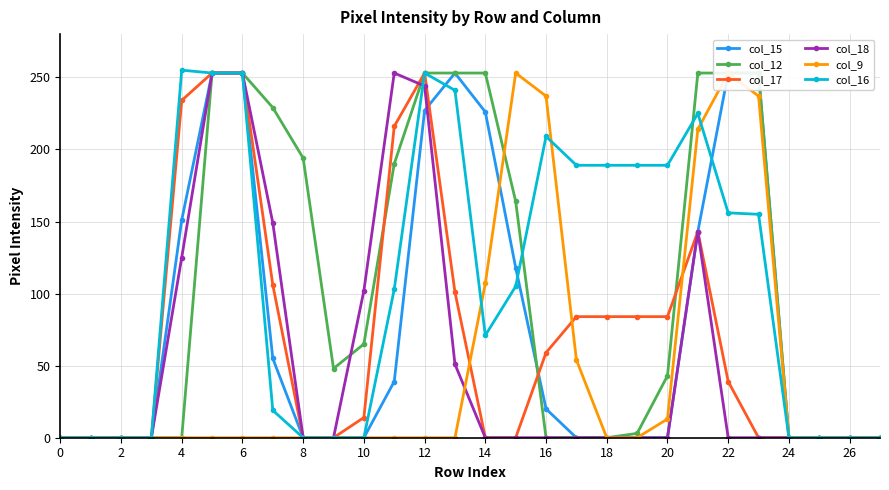

True or false: col_17 has a value of -119 at 0.

False